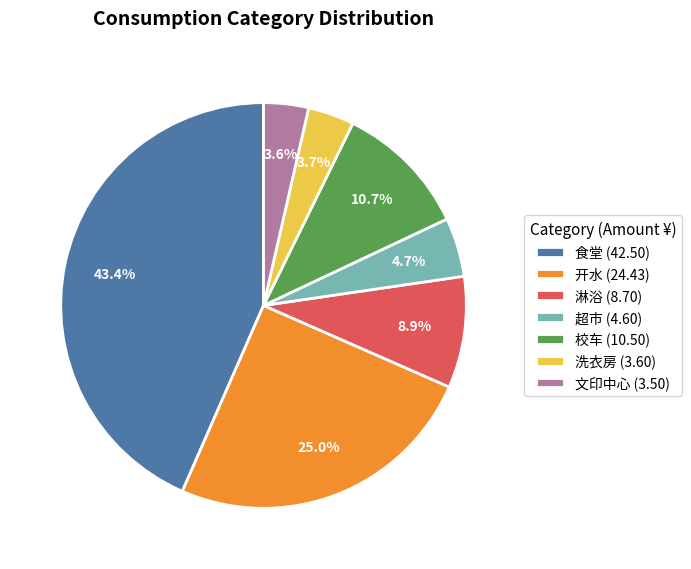

To the nearest percent, what is the combined percentage of 文印中心 and 食堂?

47%